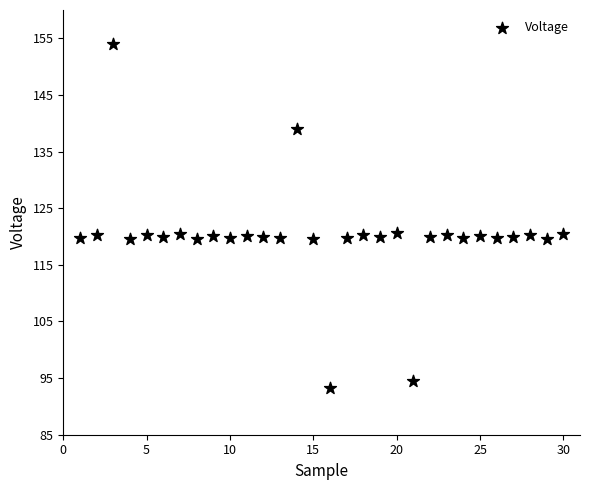

What is the range of X values (max minus min)?

29.0